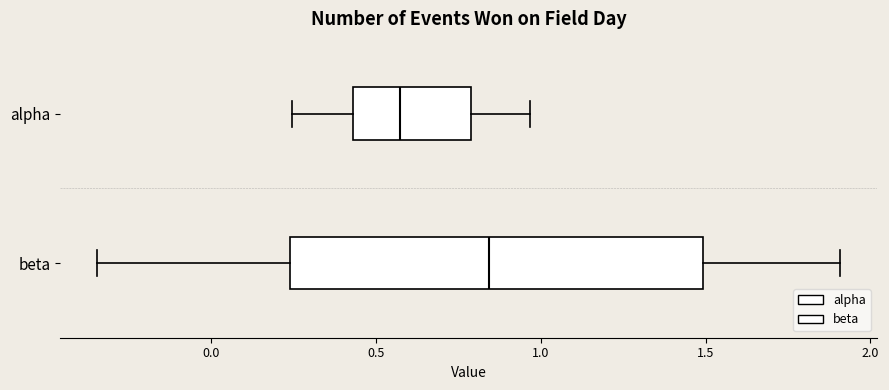

Which box is the widest, from its left edge to its right edge?

beta